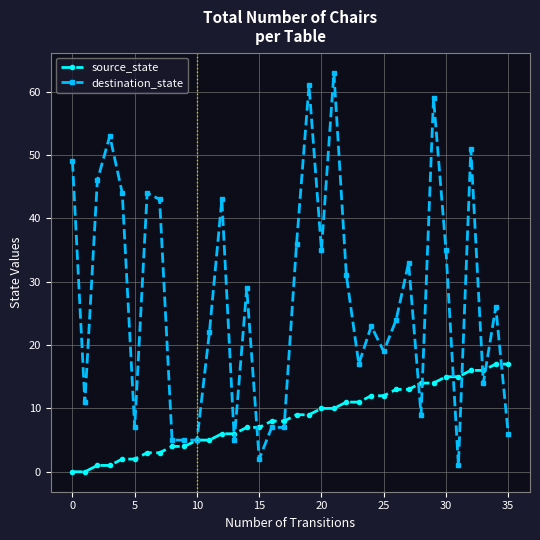

Rank the series by their maximum value, from lowest to highest.

source_state, destination_state